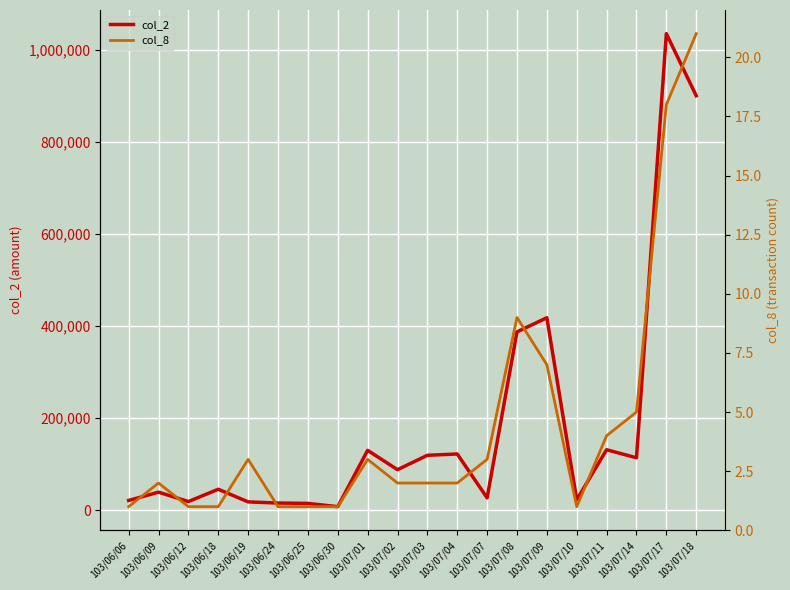

True or false: col_2 has a value of 215685 at 103/07/09.

False